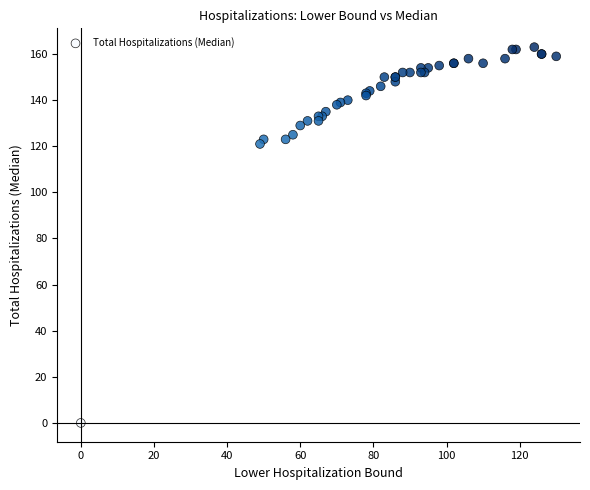

What Y value in the scatter plot is closest to 81?

121